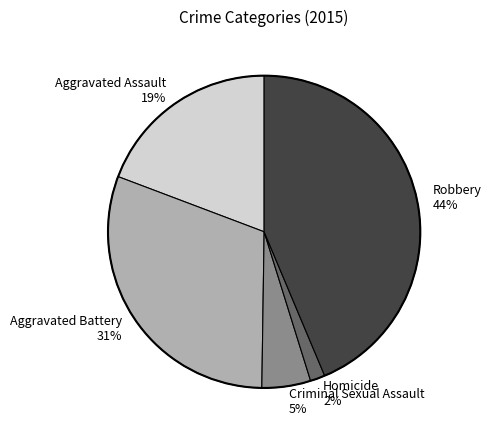

What percentage is the Homicide slice, to the nearest percent?

2%